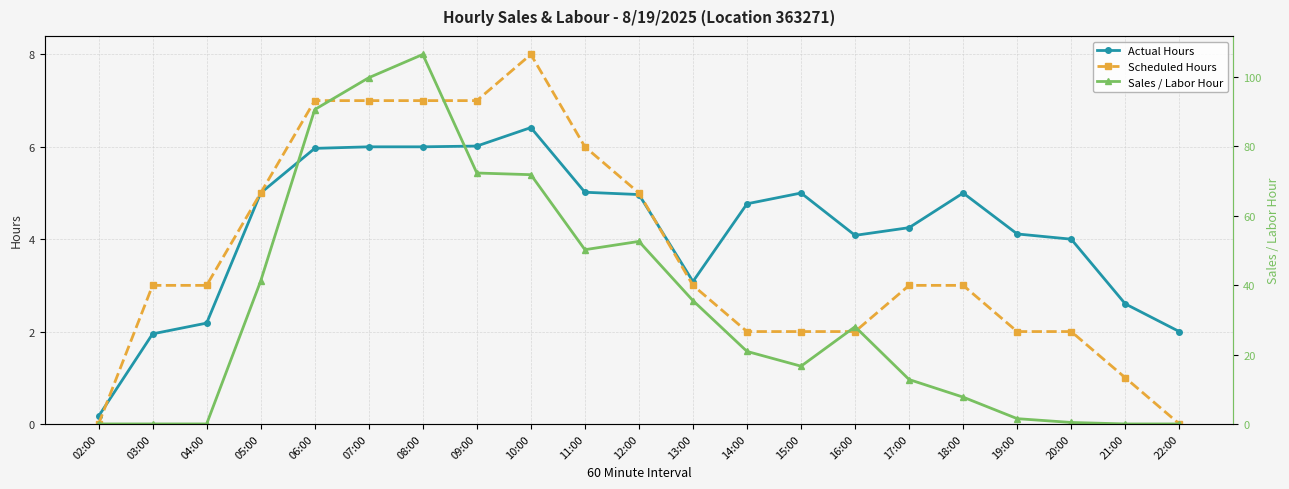

Between which two adjacent categories do Scheduled Hours and Actual Hours first intersect?

02:00 and 03:00